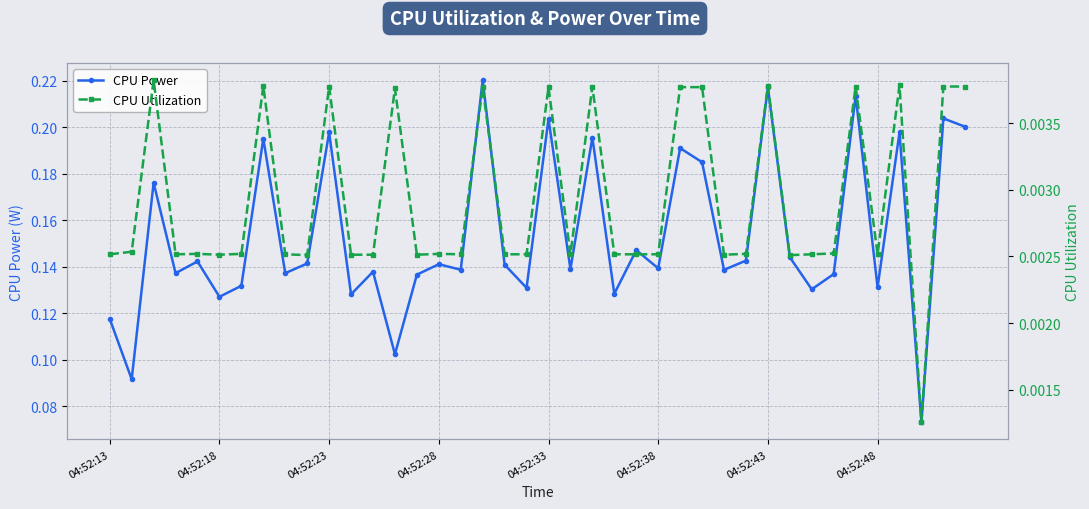

At which category is the sum across all series the highest?

17